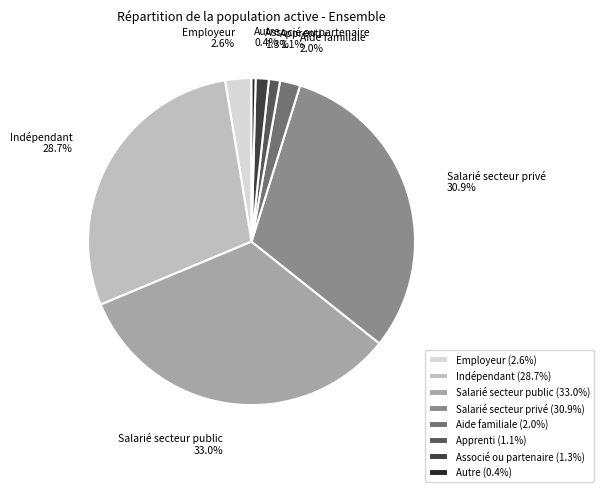

Is the sum of Employeur and Indépendant greater than half?

No